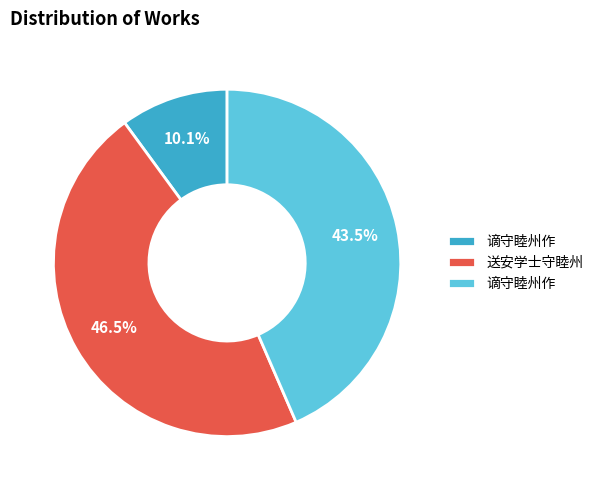

How many segments does this pie chart have?

3